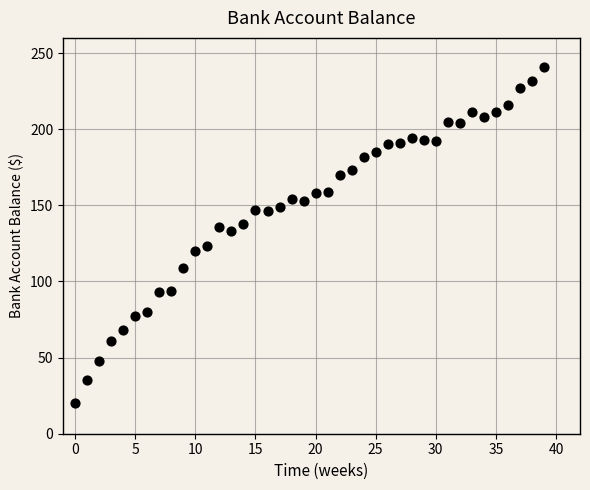

What Y value in the scatter plot is closest to 130?

133